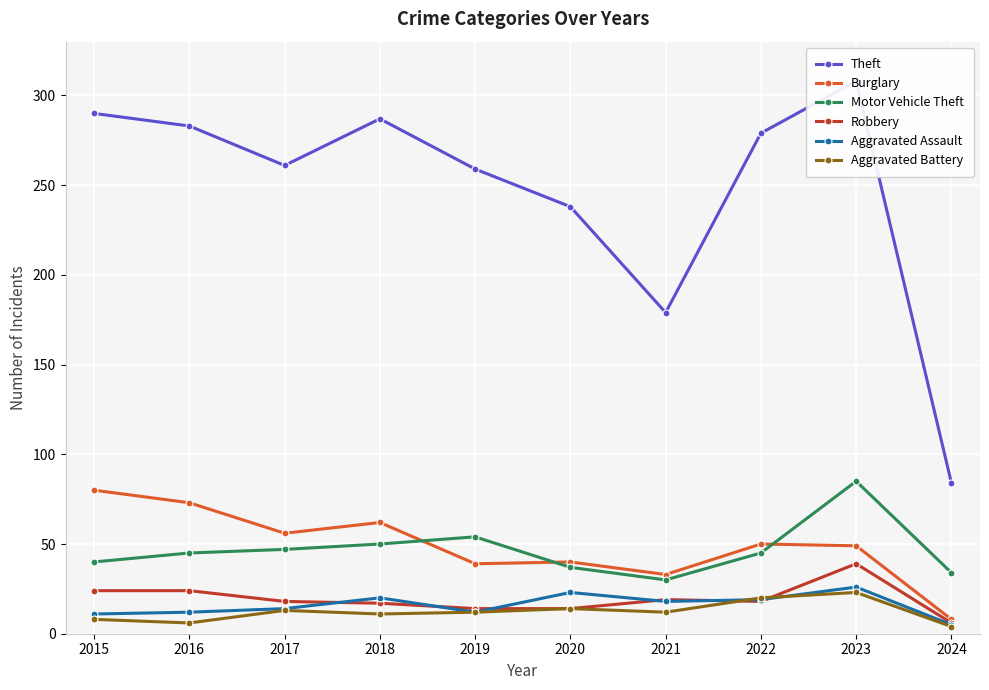

What are all the series names shown in the legend?

Theft, Burglary, Motor Vehicle Theft, Robbery, Aggravated Assault, Aggravated Battery